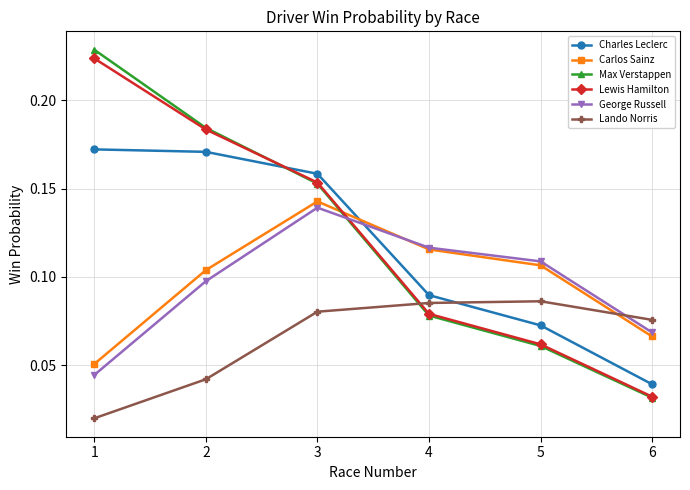

What is the sum of all Carlos Sainz values?

0.6